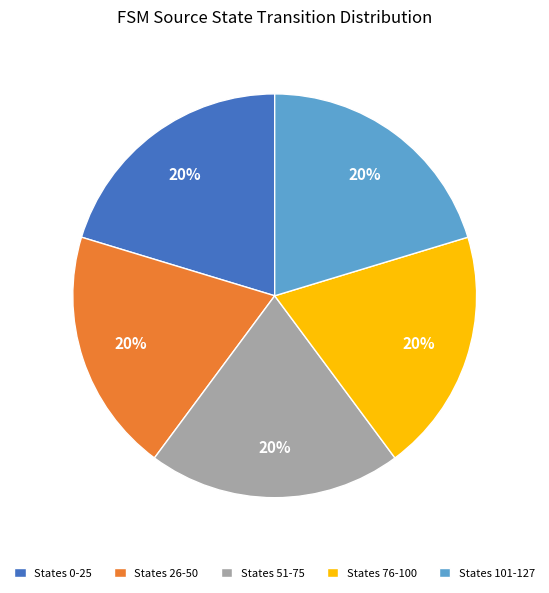

To the nearest percent, what is the average slice percentage?

20%